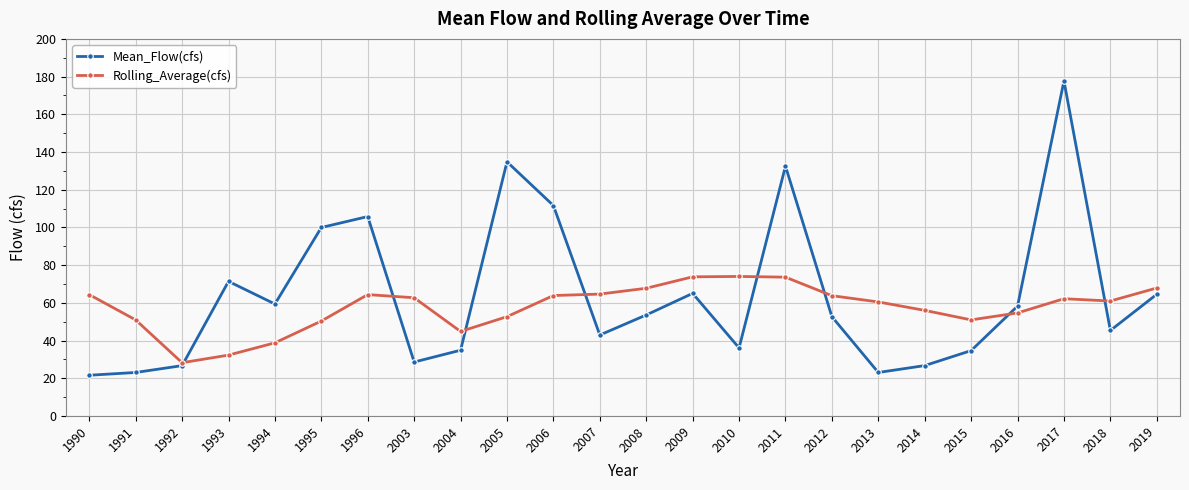

What is the value of the Mean_Flow(cfs) point at the 9th from the left?

34.9